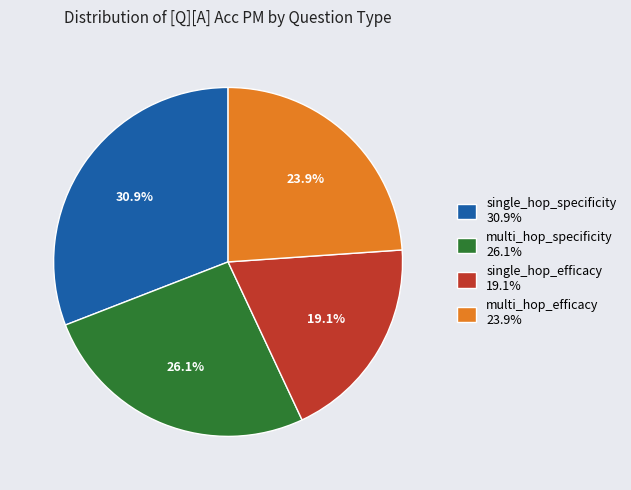

What percentage is NOT represented by single_hop_efficacy 19.1%?

80.9%